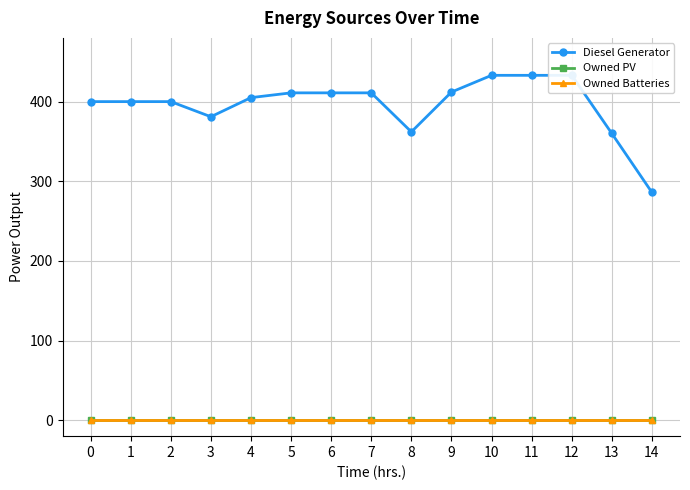

Which category has the highest value across all series?

10